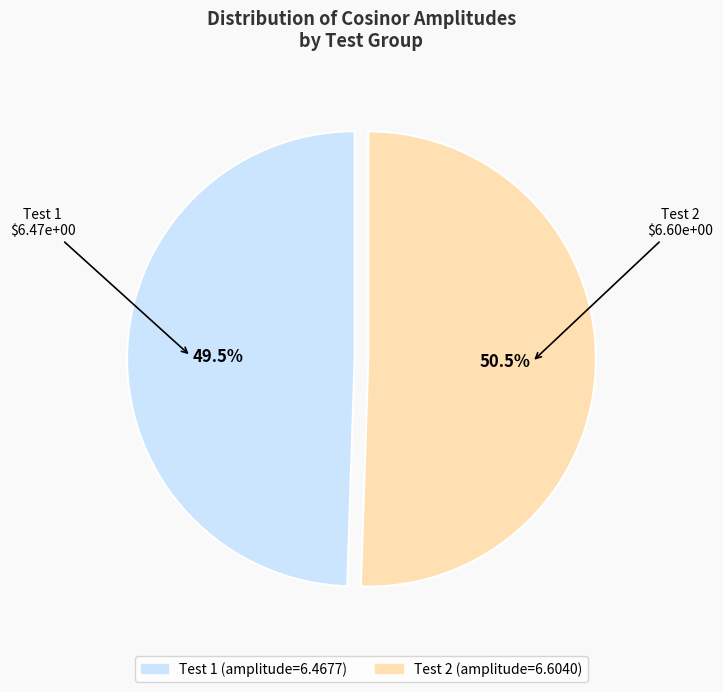

To the nearest percent, what is the average slice percentage?

50%